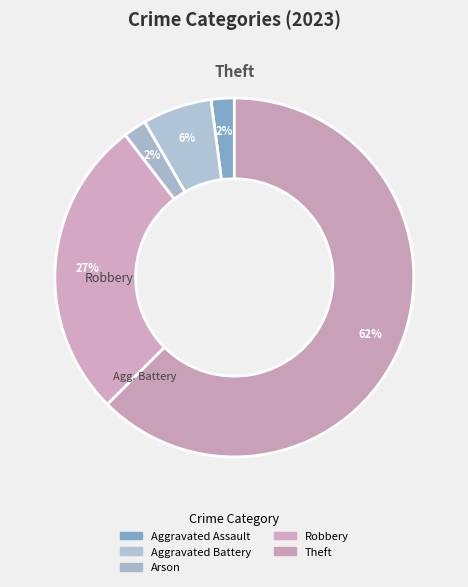

How many slices are in this pie chart?

5